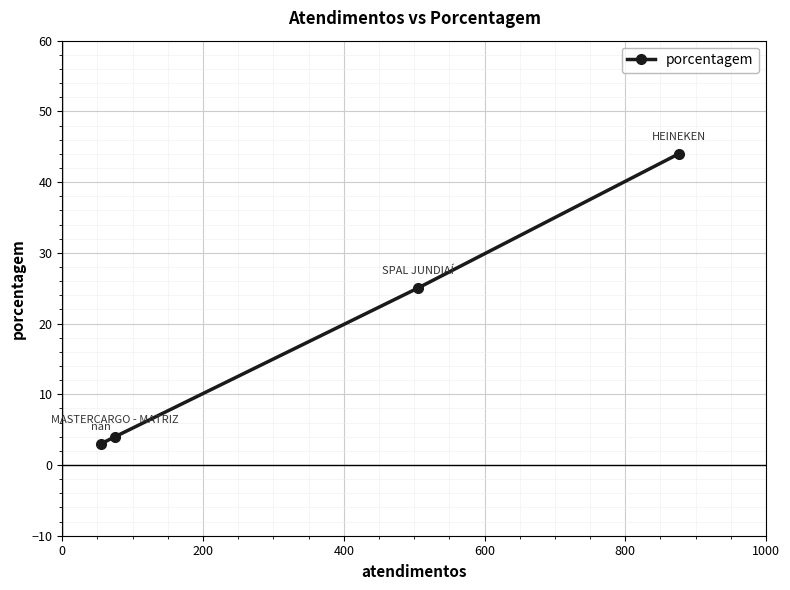

What is the greatest value displayed?

44